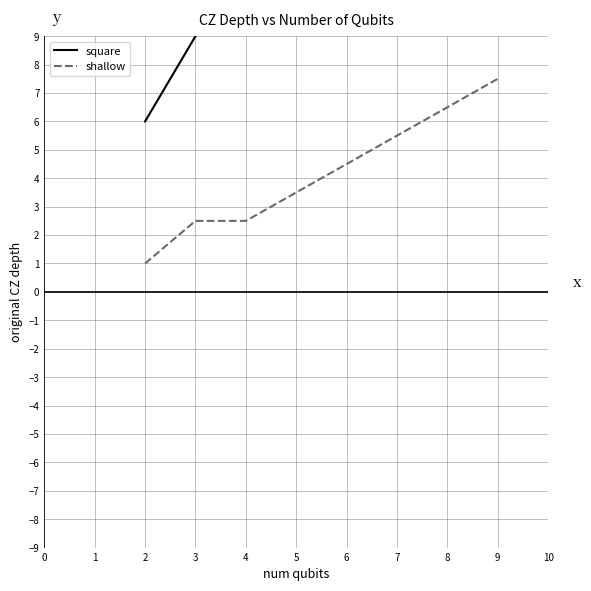

What is the value of the shallow point at the 4th from the left?

3.5